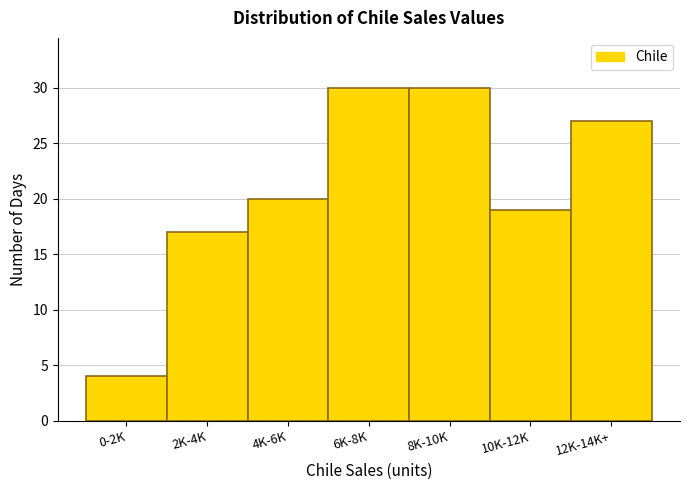

Reading right to left, transcribe all the data shown in this chart.

27	19	30	30	20	17	4